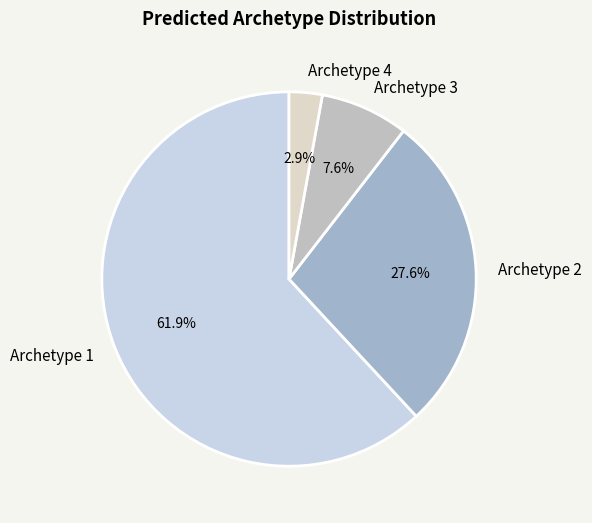

How many slices are in this pie chart?

4